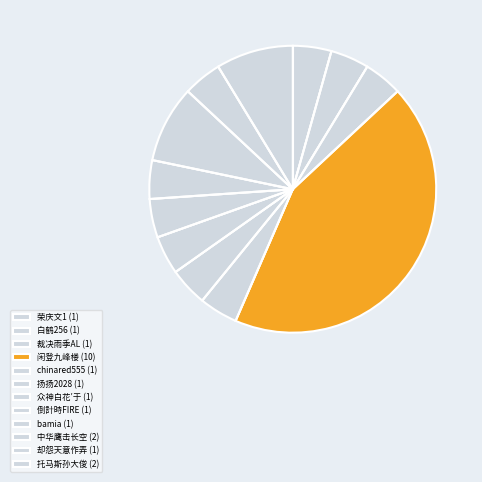

Is there any slice that represents more than half of the pie?

No